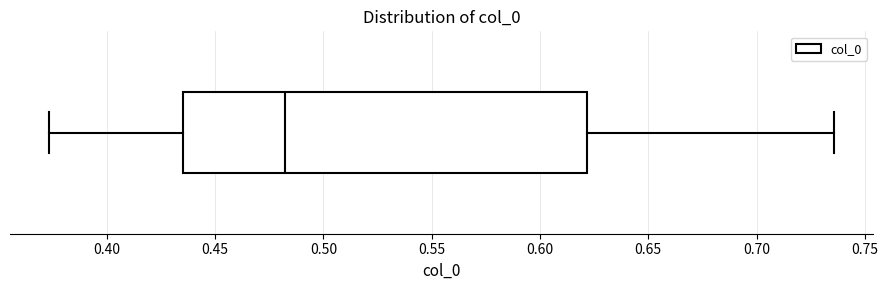

Transcribe this box plot: give where the median line is, the range the box spans, and where the two whiskers end, as read against the x-axis. The values are not printed on the chart, so give them approximately, as read against the axis.

median 0.480, box 0.435 to 0.620, whiskers 0.375 to 0.735